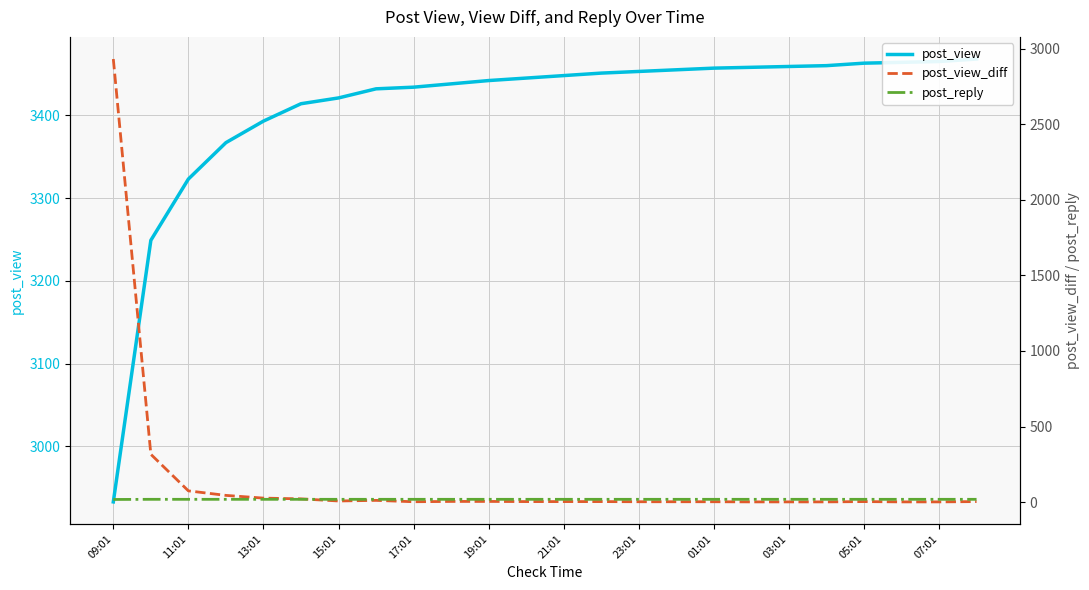

Reading right to left, extract all data points from this chart.

post_view: 3468	3465	3464	3463	3460	3459	3458	3457	3455	3453	3451	3448	3445	3442	3438	3434	3432	3421	3414	3393	3367	3323	3249	2933
post_view_diff: 3	1	1	3	1	1	1	2	2	2	3	3	3	4	4	2	11	7	21	26	44	74	316	2933
post_reply: 18	18	18	18	18	18	18	18	18	18	18	18	18	18	18	18	18	18	18	18	18	18	18	17